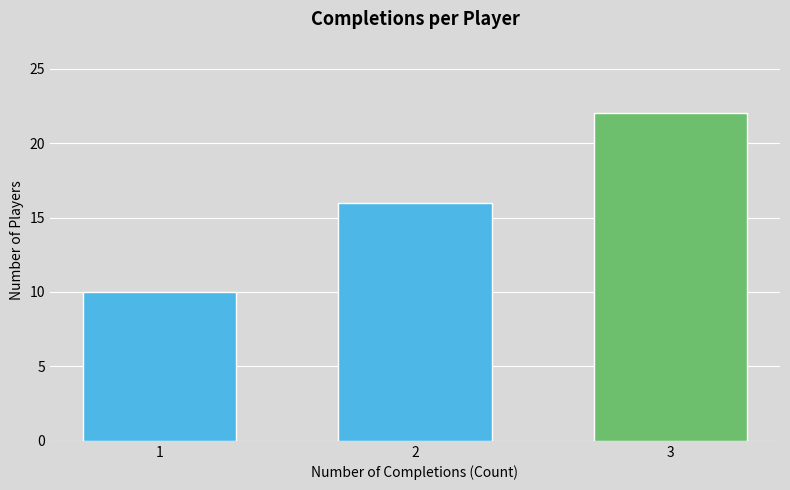

Reading left to right, transcribe all the data shown in this chart.

10	16	22